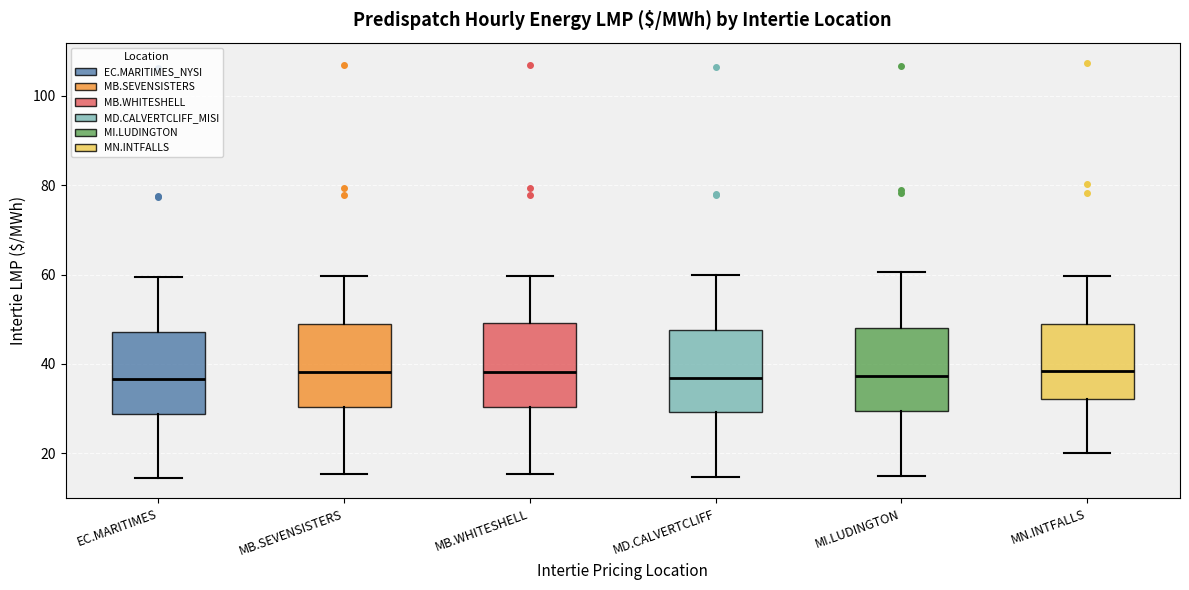

Reading left to right, transcribe this box plot: for each box, give where its median line is, the range the box spans, and where its two whiskers end, as read against the y-axis. The values are not printed on the chart, so give them approximately, as read against the axis.

EC.MARITIMES: median 36, box 28 to 48, whiskers 14 to 60
MB.SEVENSISTERS: median 38, box 30 to 50, whiskers 16 to 60
MB.WHITESHELL: median 38, box 30 to 50, whiskers 16 to 60
MD.CALVERTCLIFF: median 36, box 30 to 48, whiskers 14 to 60
MI.LUDINGTON: median 38, box 30 to 48, whiskers 14 to 60
MN.INTFALLS: median 38, box 32 to 48, whiskers 20 to 60